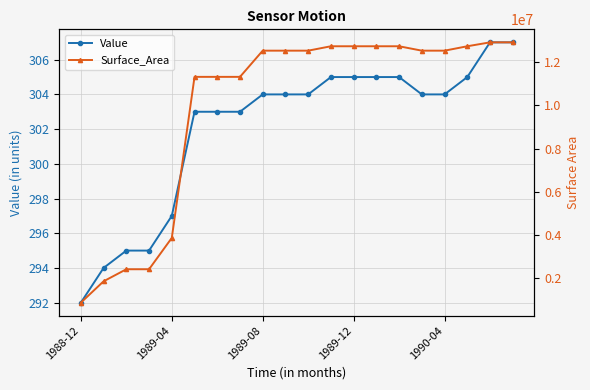

True or false: Surface_Area and Value cross at least once.

False